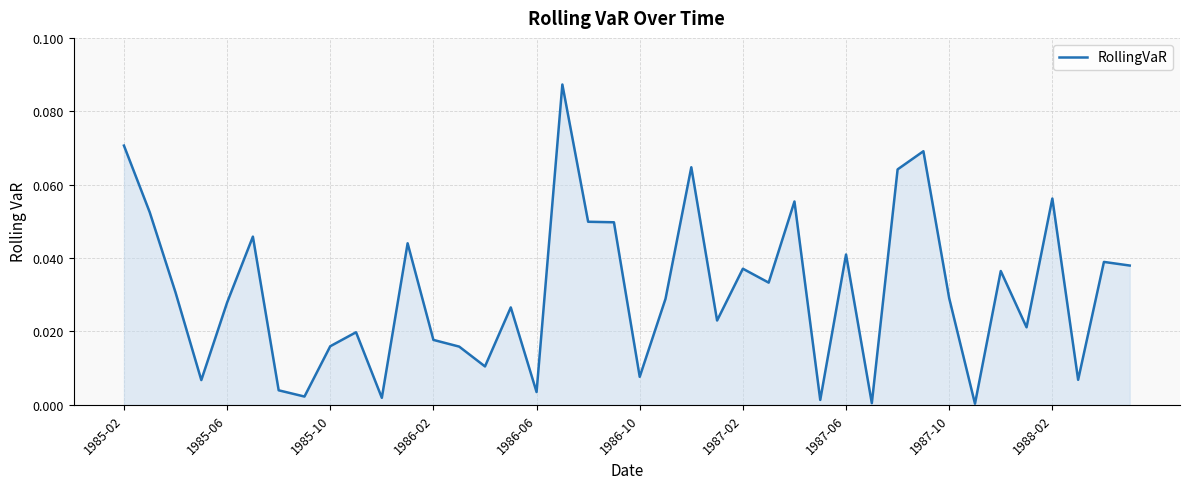

What is the difference between the maximum and minimum values?

0.1